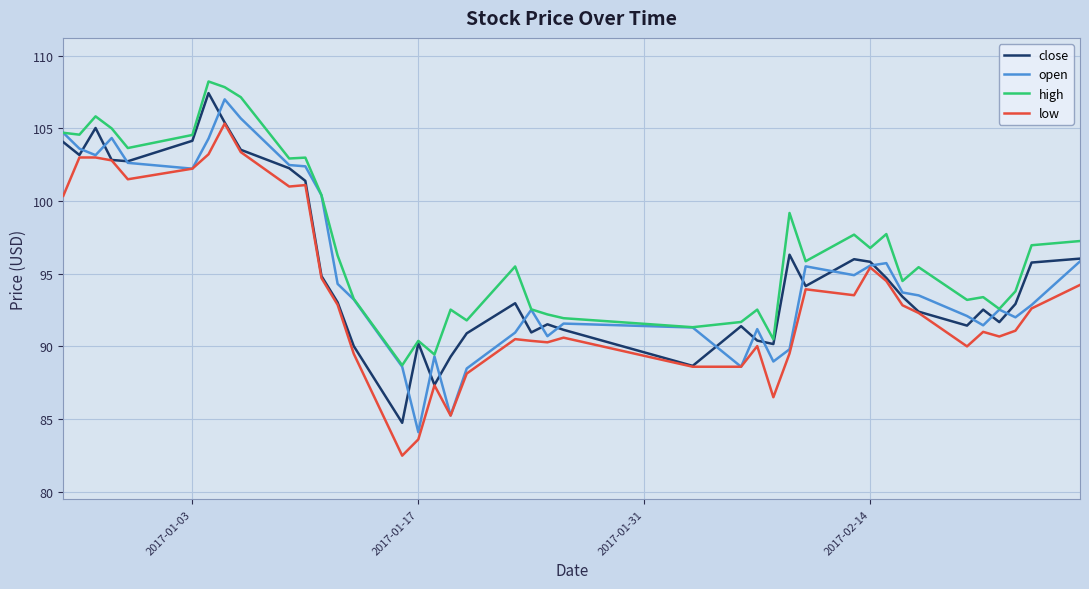

Which series has the largest total across all categories?

high